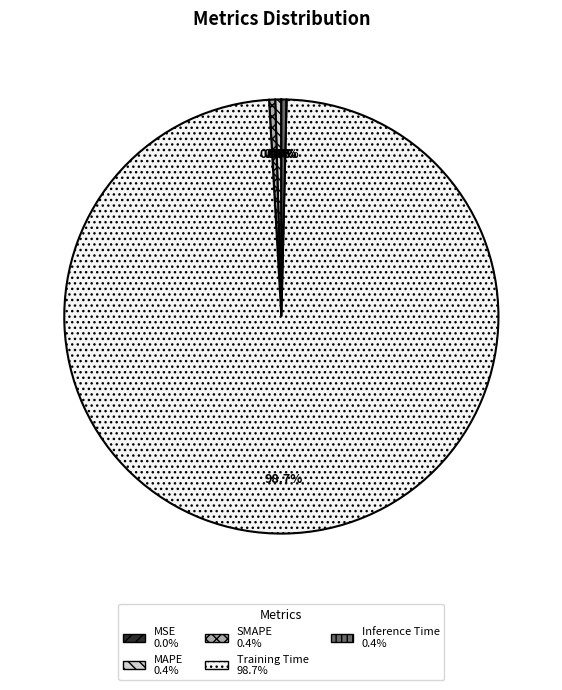

Do SMAPE and Training Time together represent more than half of the pie?

Yes